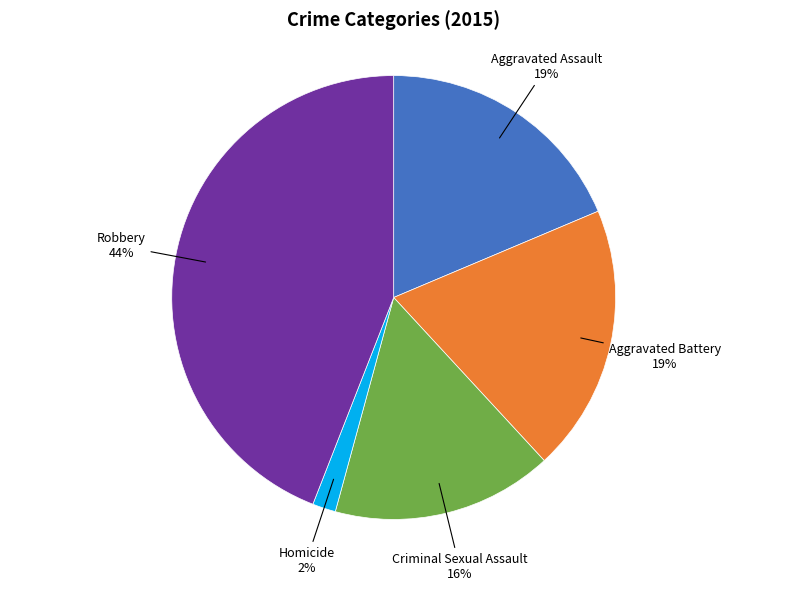

To the nearest percent, what is the average slice percentage?

20%